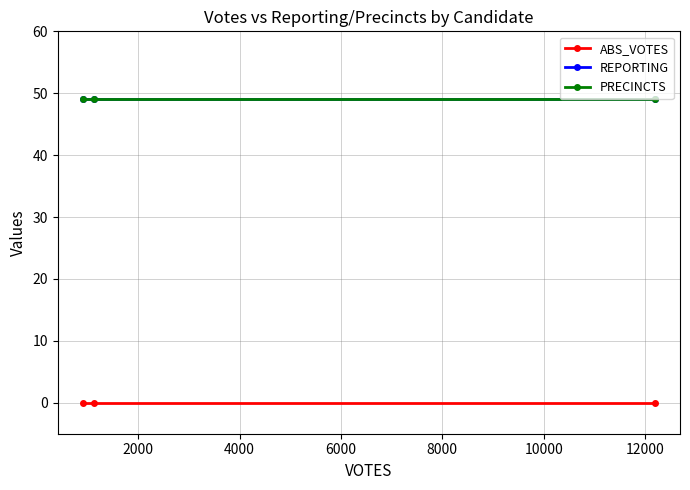

What is the value of the PRECINCTS point at the 2nd from the left?

49